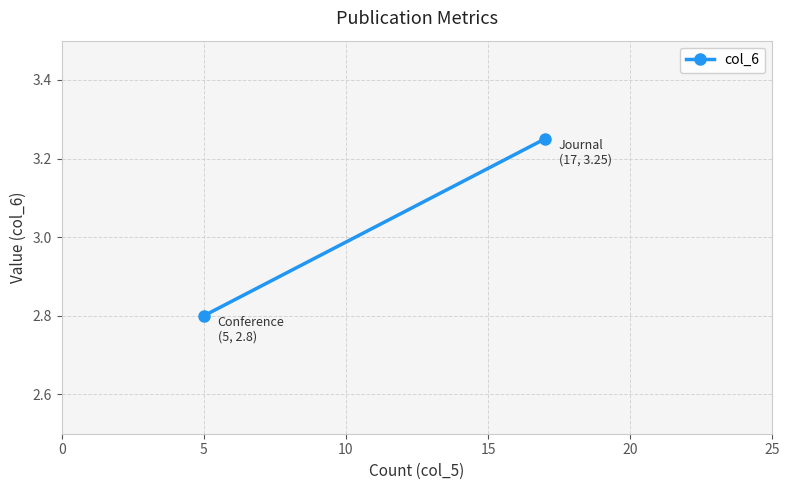

Count the number of values greater than 3.

1